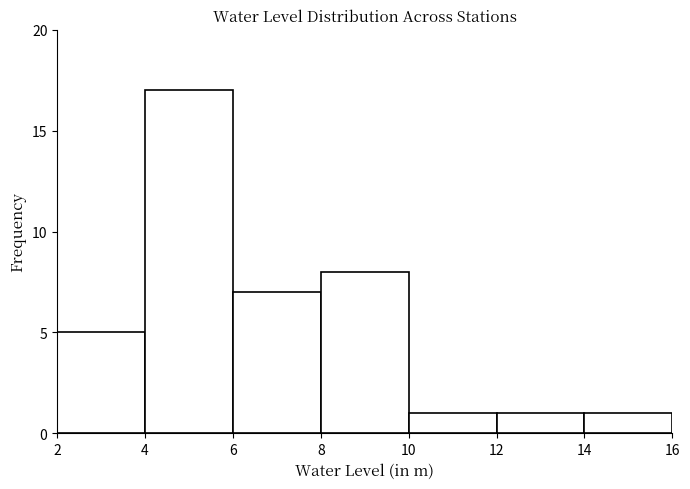

Reading left to right, transcribe this chart: for each bar, give the range it covers on the x-axis and its height. The values are not printed on the chart, so give them approximately, as read against the axis.

2 to 4: 5
4 to 6: 17
6 to 8: 7
8 to 10: 8
10 to 12: 1
12 to 14: 1
14 to 16: 1